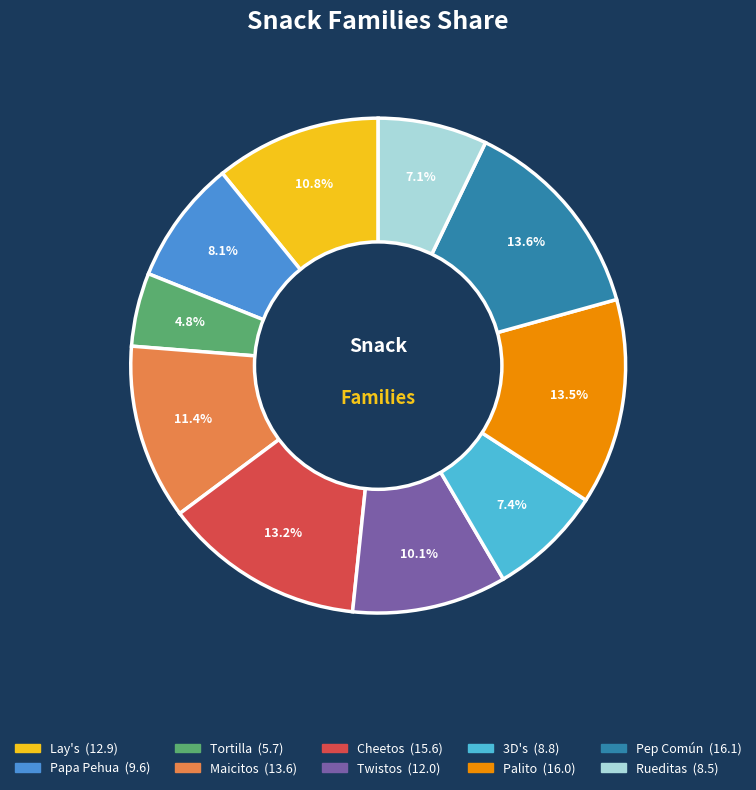

What is the smallest slice in the pie chart?

Tortilla